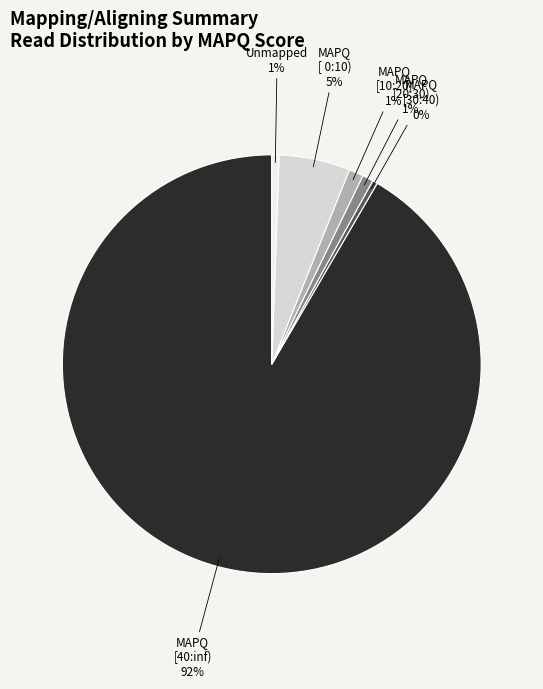

Is there a majority slice in this chart?

Yes